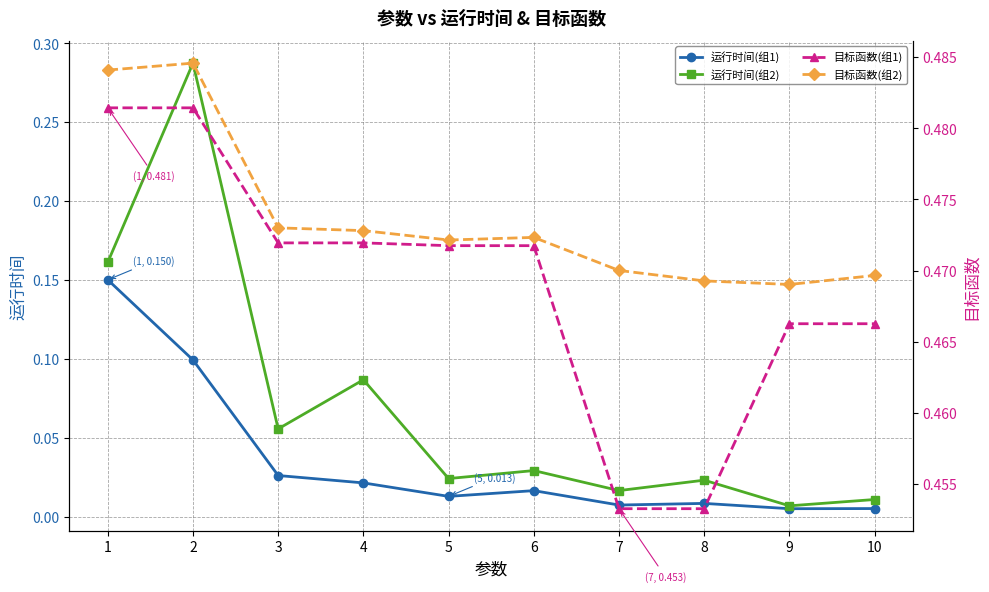

What is the value of the 目标函数(组1) point at the 1st from the left?

0.5